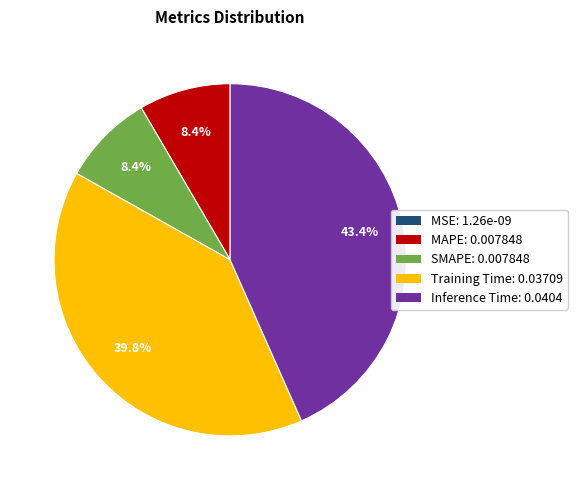

How much of the chart is everything except Inference Time?

56.6%